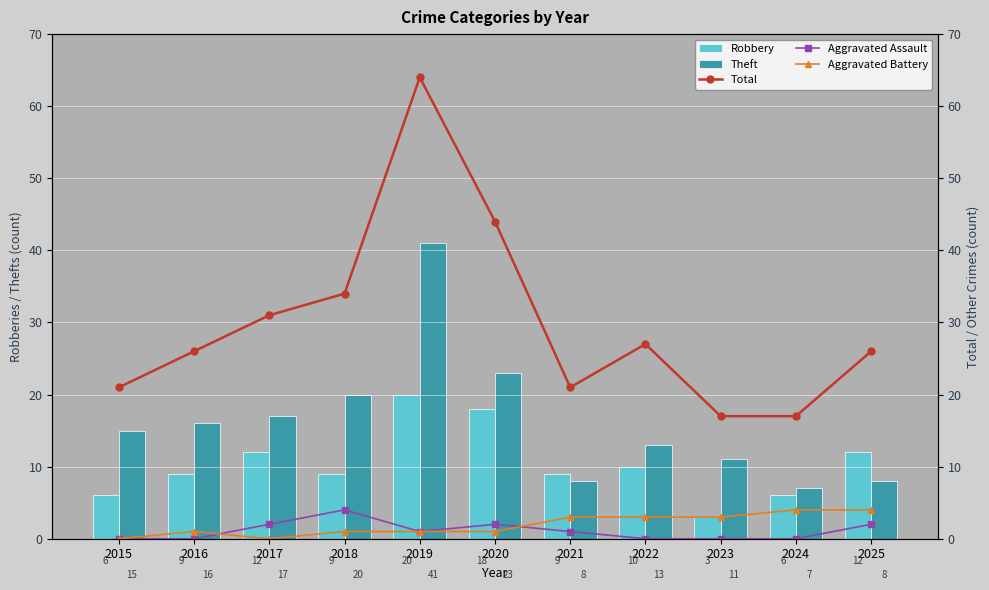

Which category has the lowest value across all series?

2015